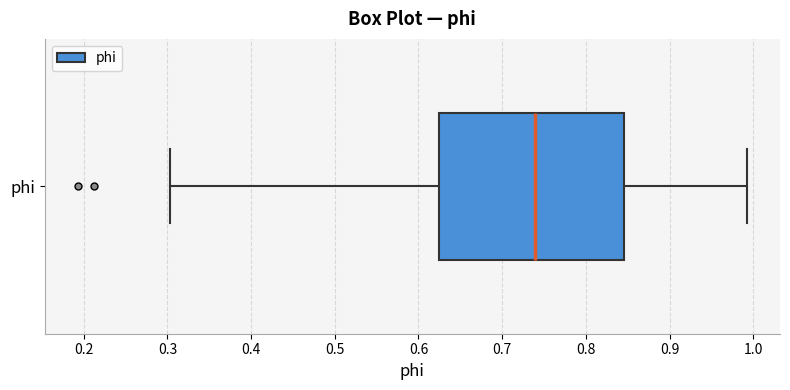

Where does the median line of the box for phi sit on the x-axis? The values are not printed on the chart, so give them approximately, as read against the axis.

0.74